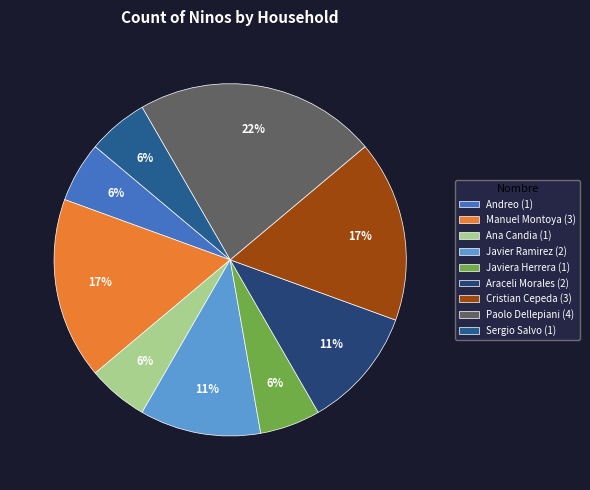

Is there any slice that represents more than half of the pie?

No